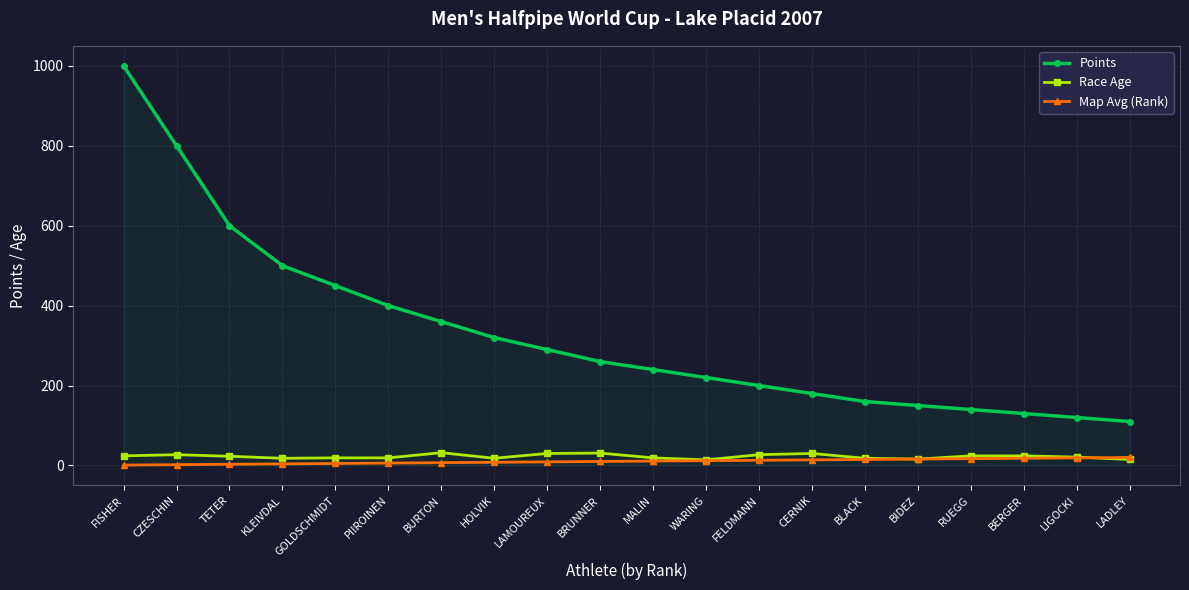

True or false: Points has a value of 1000 at FISHER.

True